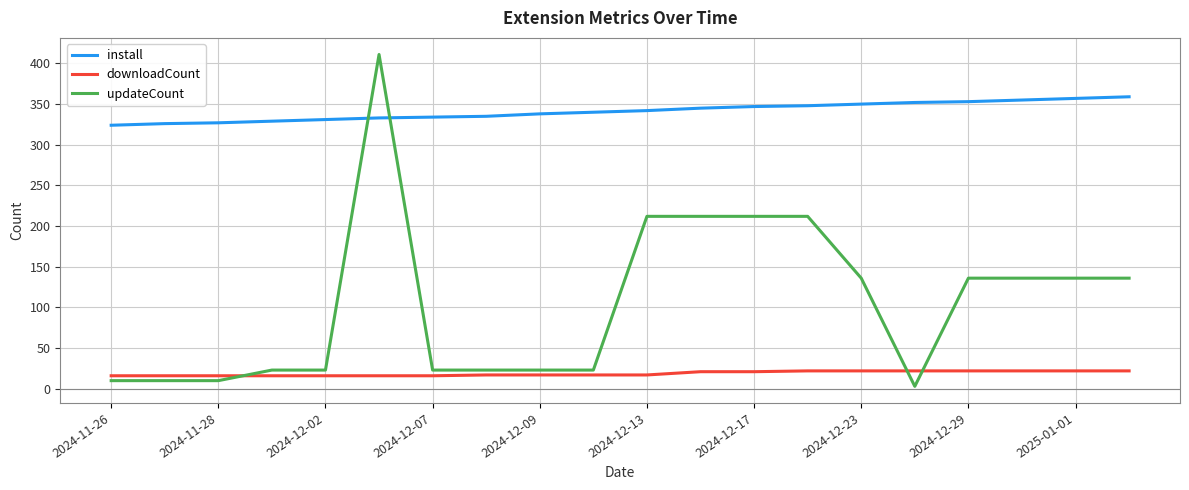

What is the average value of the install series?

341